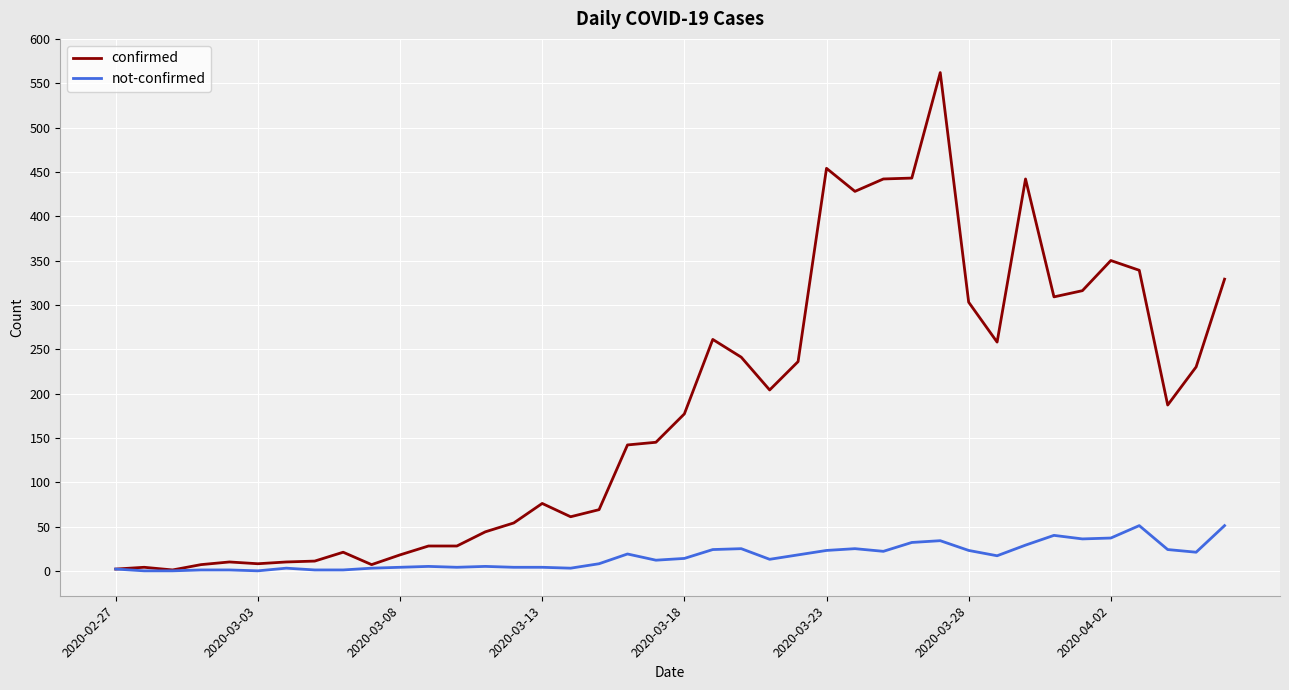

Rank the series by their average value, from lowest to highest.

not-confirmed, confirmed